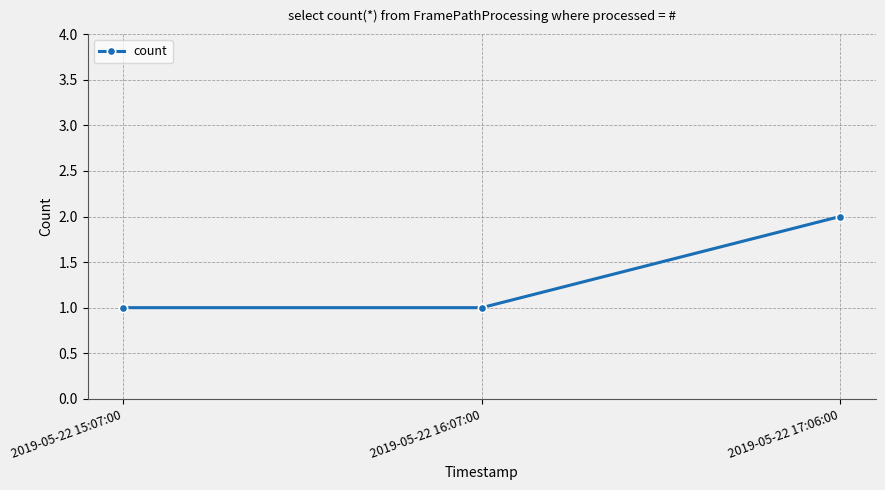

True or false: the data shows 2 at 2019-05-22 17:06:00.

True